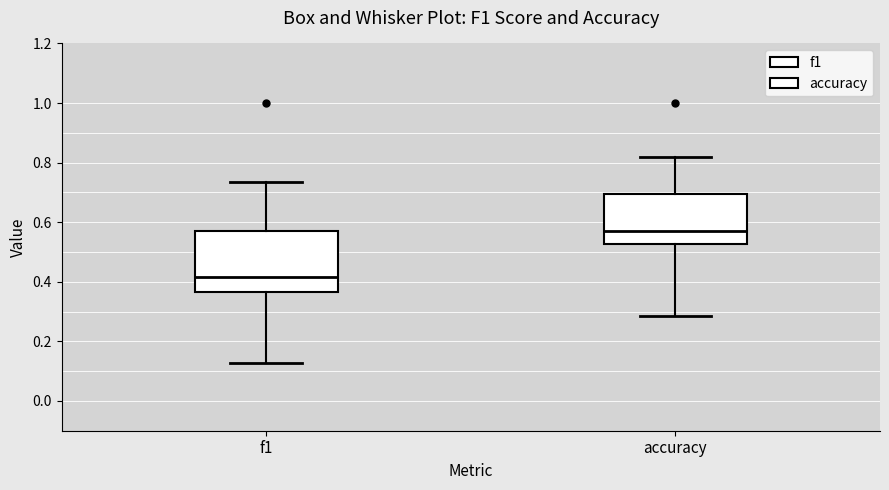

Reading left to right, read every box against the y-axis: the position of its median line, the range the box covers, and the ends of its whiskers. The values are not printed on the chart, so give them approximately, as read against the axis.

f1: median 0.42, box 0.36 to 0.58, whiskers 0.12 to 0.74
accuracy: median 0.58, box 0.52 to 0.70, whiskers 0.28 to 0.82